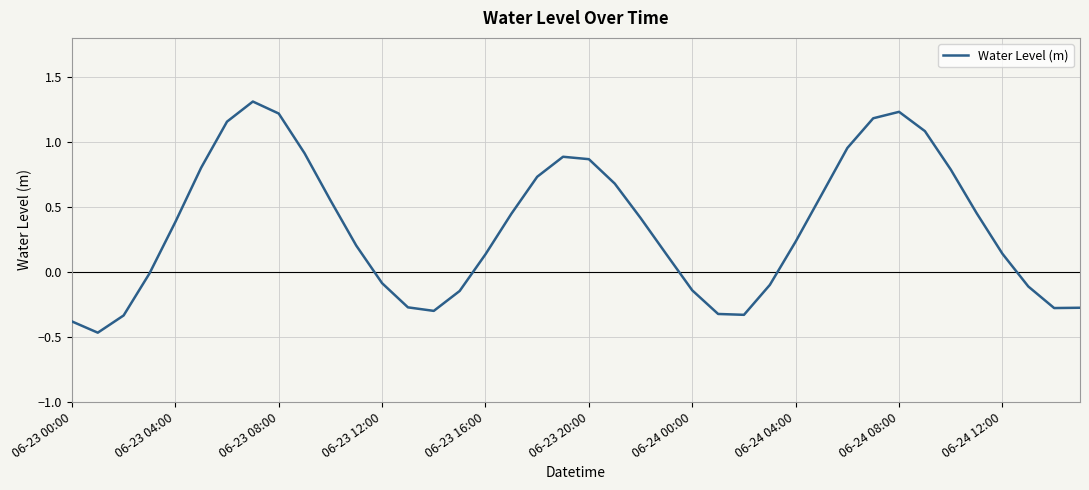

What is the difference between the maximum and minimum values?

1.8